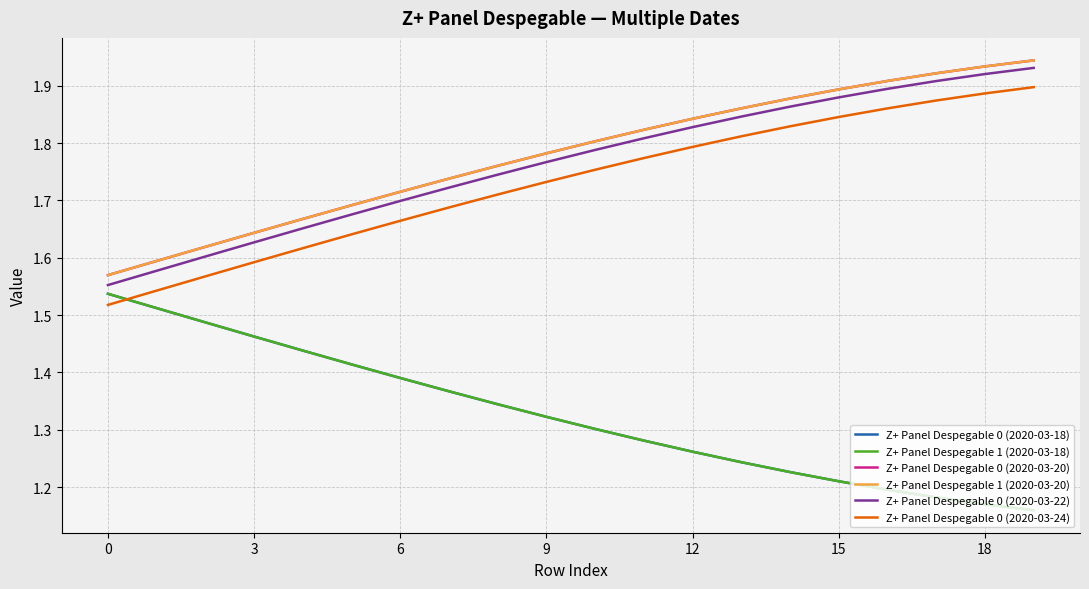

Does the chart display data point markers on the line(s)?

No